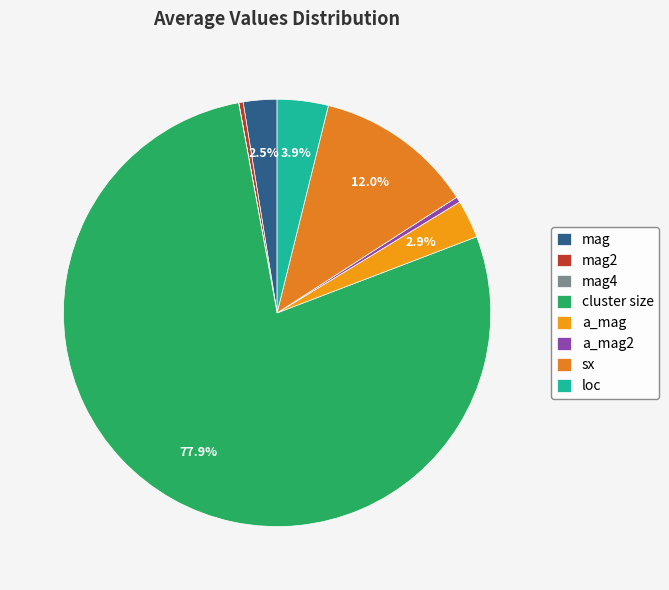

What is the majority slice?

cluster size